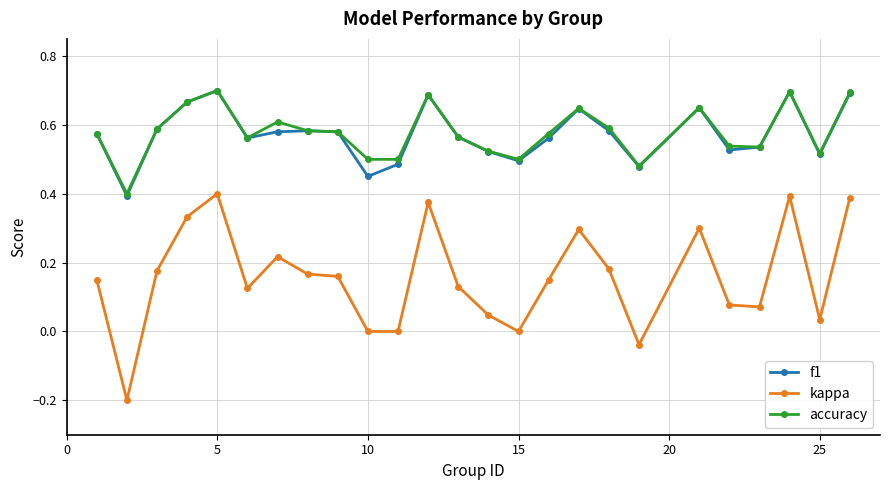

How many f1 values are between 0 and 1?

25